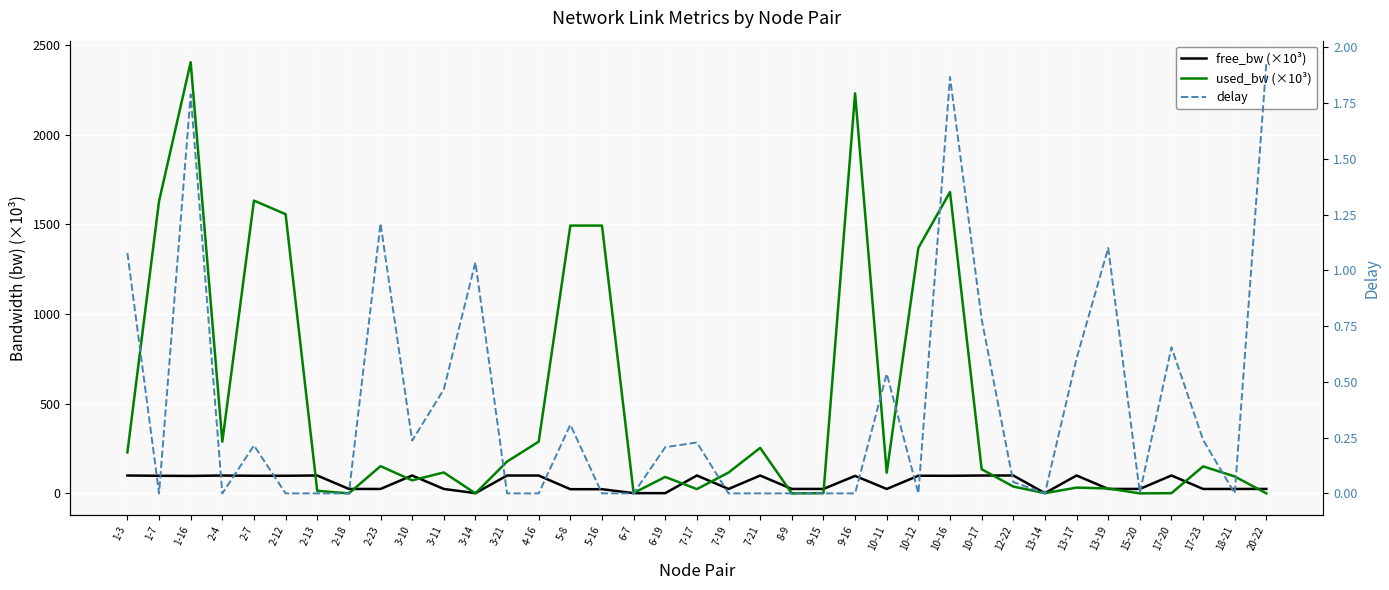

Which series has the largest total across all categories?

used_bw (×10³)